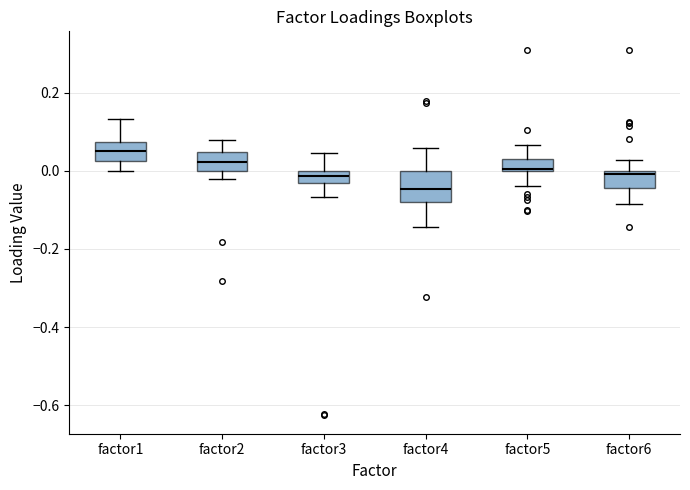

Reading left to right, read every box against the y-axis: the position of its median line, the range the box covers, and the ends of its whiskers. The values are not printed on the chart, so give them approximately, as read against the axis.

factor1: median 0.06, box 0.02 to 0.08, whiskers 0.00 to 0.14
factor2: median 0.02, box 0.00 to 0.04, whiskers -0.02 to 0.08
factor3: median -0.02, box -0.04 to 0.00, whiskers -0.06 to 0.04
factor4: median -0.04, box -0.08 to 0.00, whiskers -0.14 to 0.06
factor5: median 0.00 (just above the box's lower edge), box 0.00 to 0.02, whiskers -0.04 to 0.06
factor6: median 0.00 (just below the box's upper edge), box -0.04 to 0.00, whiskers -0.08 to 0.02